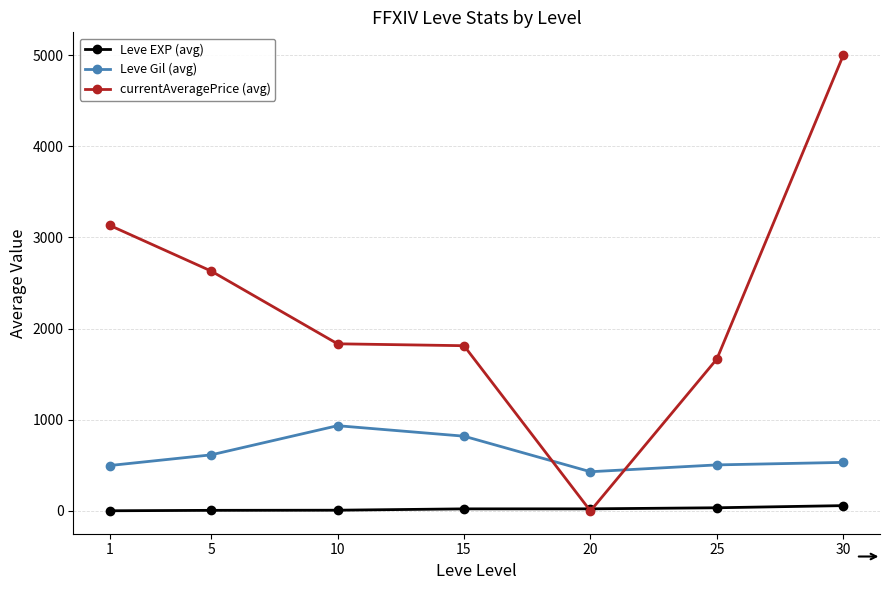

How many intersections are there between Leve Gil (avg) and currentAveragePrice (avg)?

2